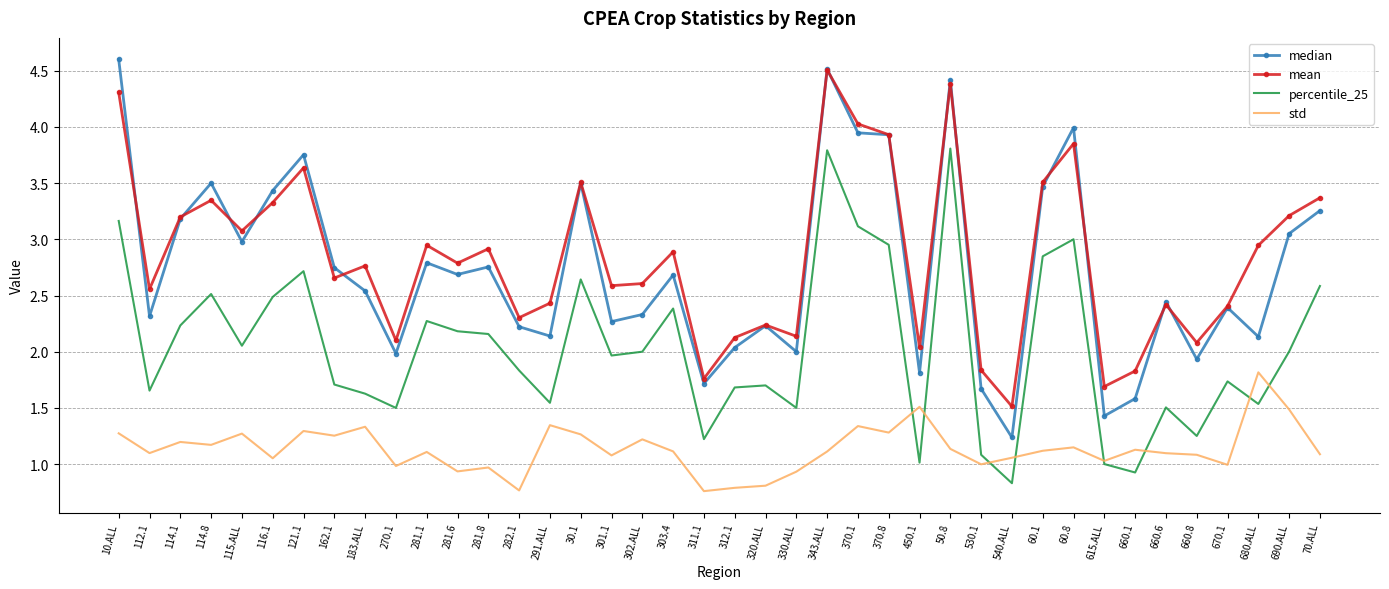

True or false: median has a value of 5.0 at 281.1.

False